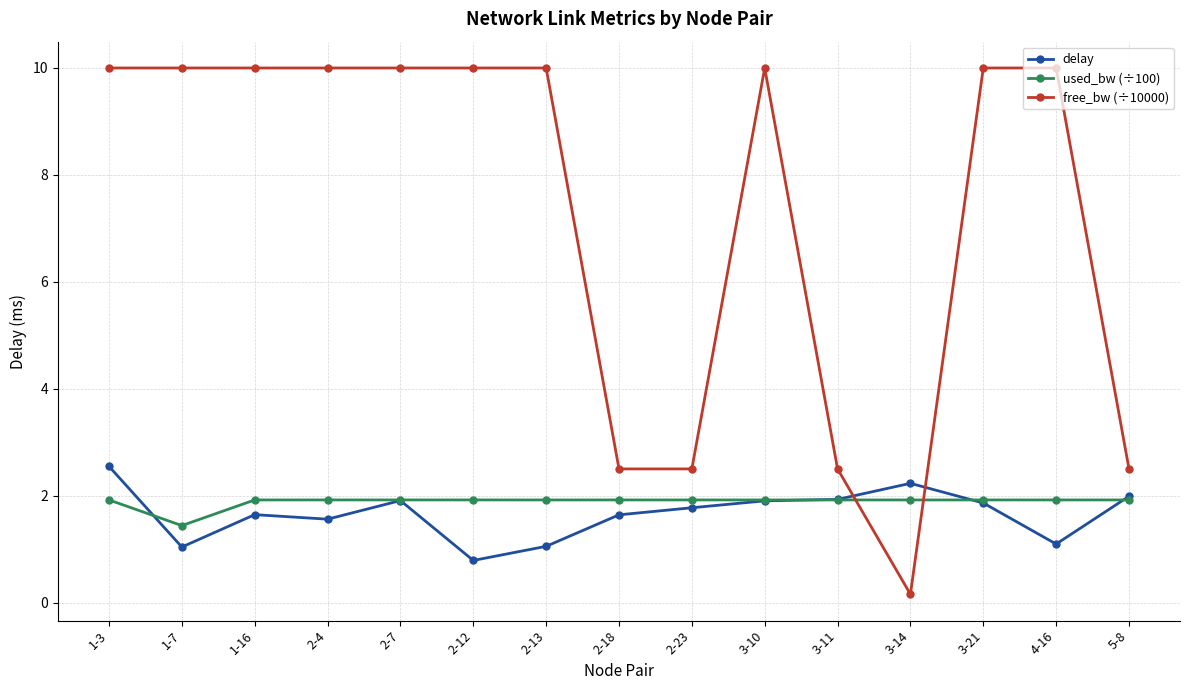

Between which two adjacent categories do delay and used_bw (÷100) first intersect?

1-3 and 1-7